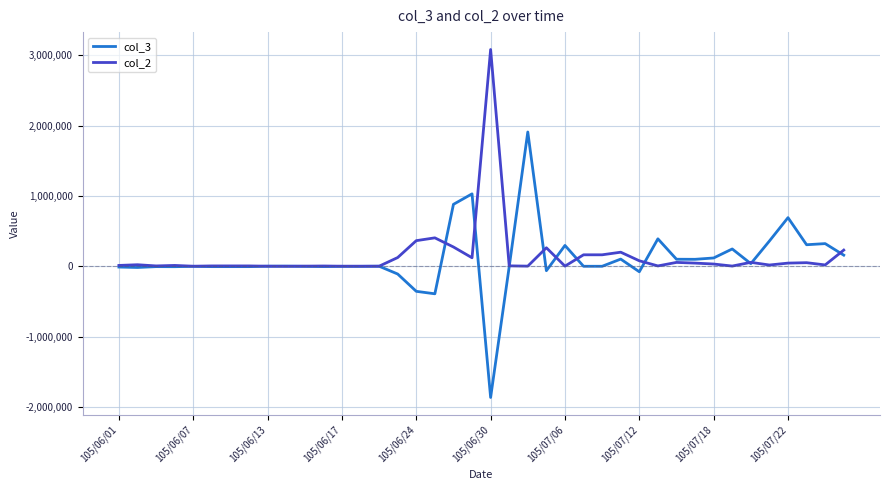

What are all the series names shown in the legend?

col_3, col_2